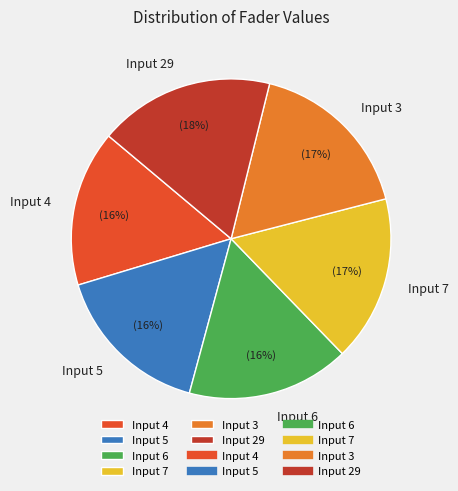

To the nearest percent, what is the average slice percentage?

17%